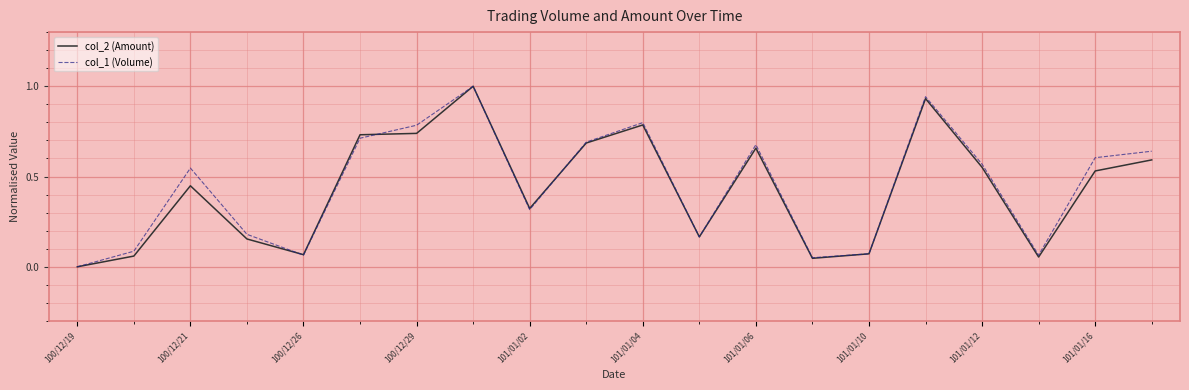

What is the maximum value shown in the chart?

1.0